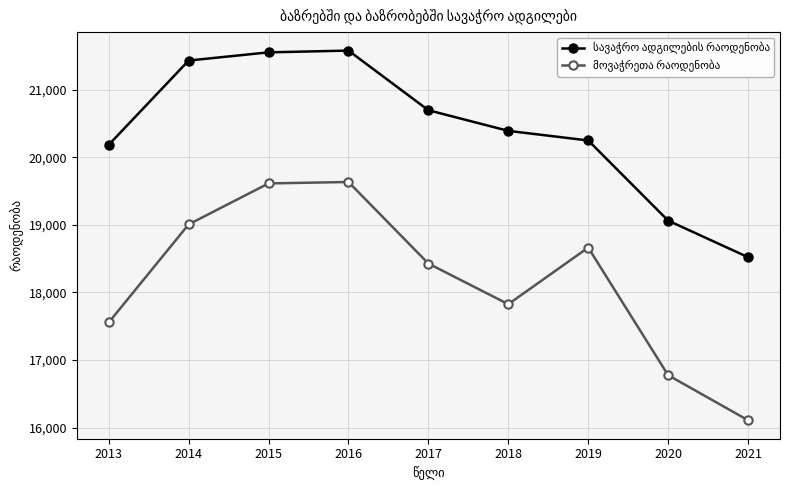

What is the difference between the highest and lowest values at 2016?

1943